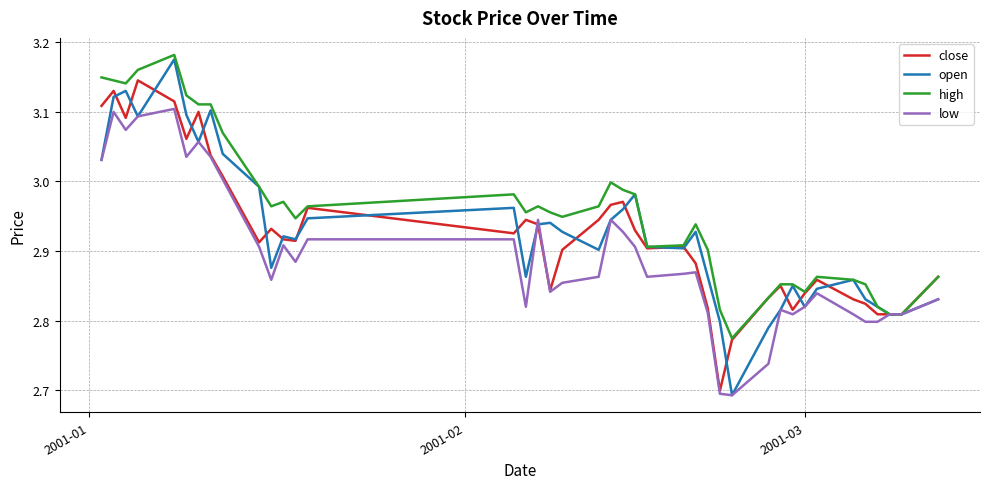

Does the chart have visible grid lines?

Yes